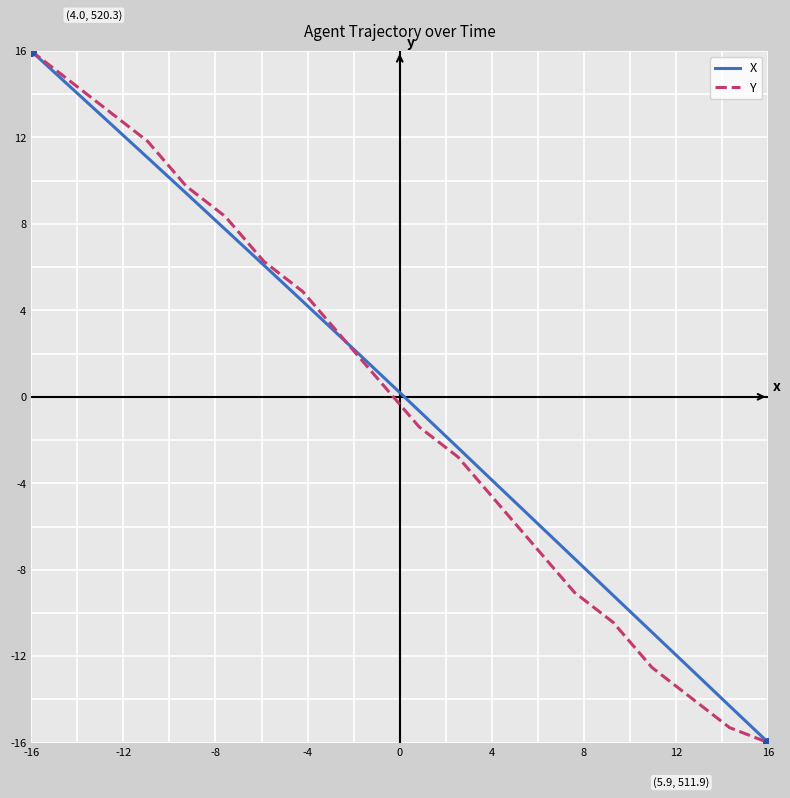

Reading left to right, transcribe all the data shown in this chart.

X: 16.0	14.4	12.7	11.1	9.4	7.8	6.1	4.4	2.7	1.0	-0.7	-2.4	-4.1	-5.8	-7.5	-9.2	-10.9	-12.6	-14.3	-16.0
Y: 16.0	14.6	13.2	11.8	9.7	8.3	6.3	4.9	2.8	0.7	-1.4	-2.8	-4.9	-7.0	-9.0	-10.4	-12.5	-13.9	-15.3	-16.0